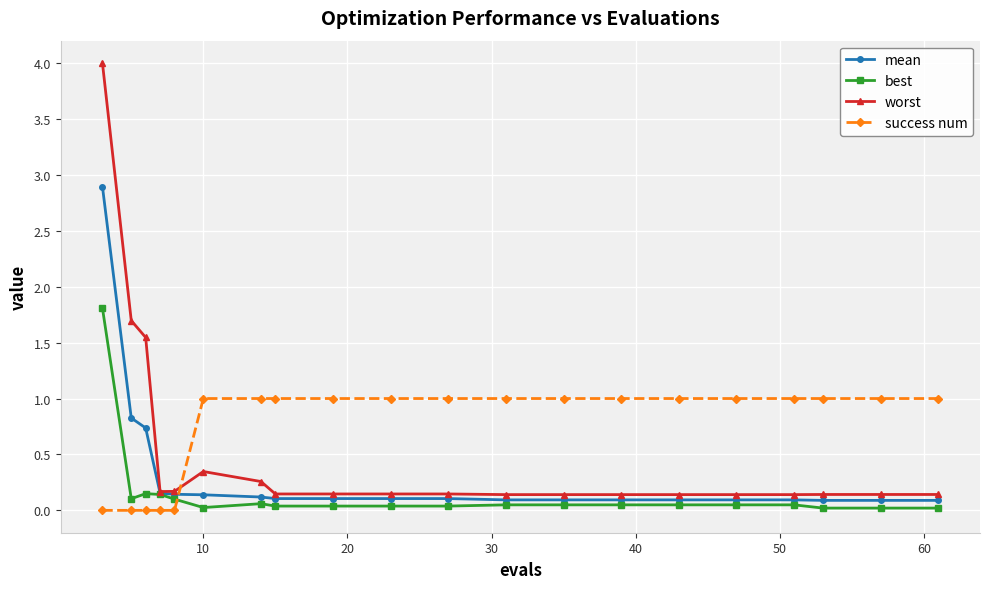

What is the greatest value displayed?

4.0